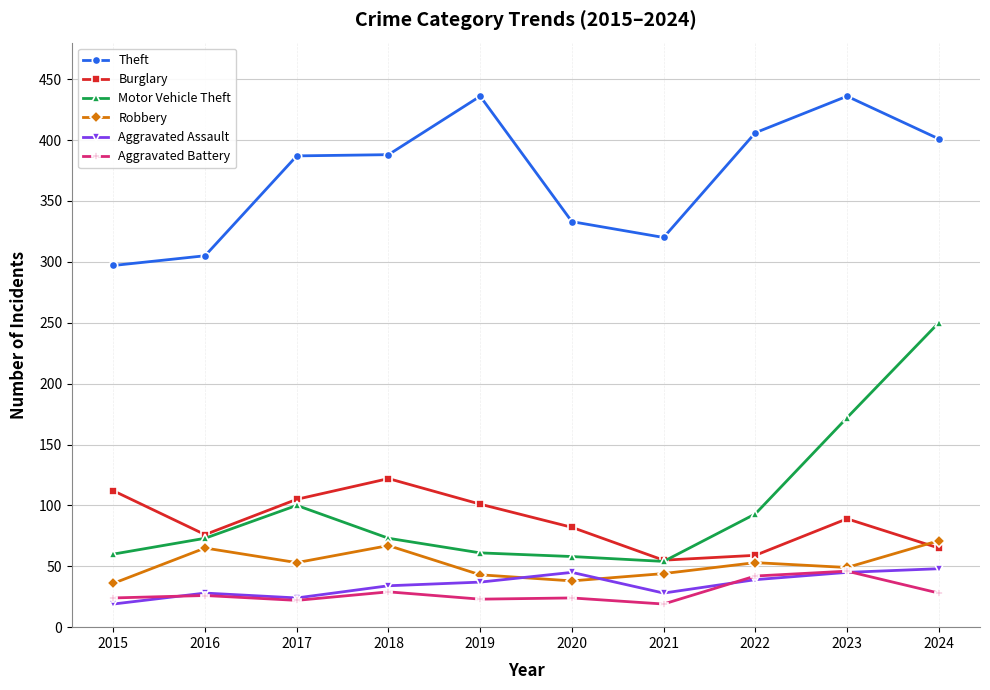

Does the chart have visible grid lines?

Yes